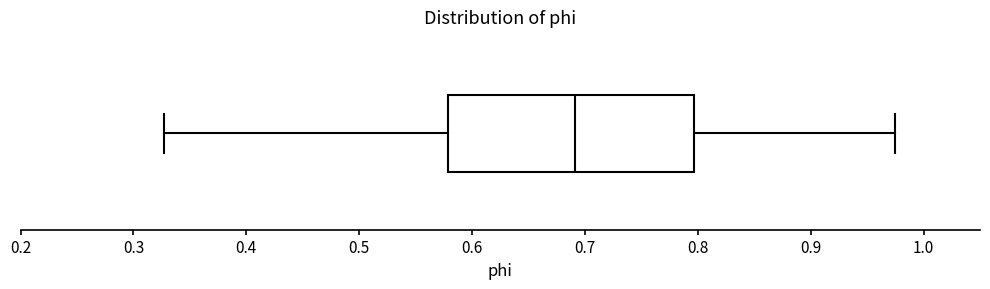

Read this box plot against the x-axis: the position of the median line, the range covered by the box, and the ends of both whiskers. The values are not printed on the chart, so give them approximately, as read against the axis.

median 0.69, box 0.58 to 0.80, whiskers 0.33 to 0.97